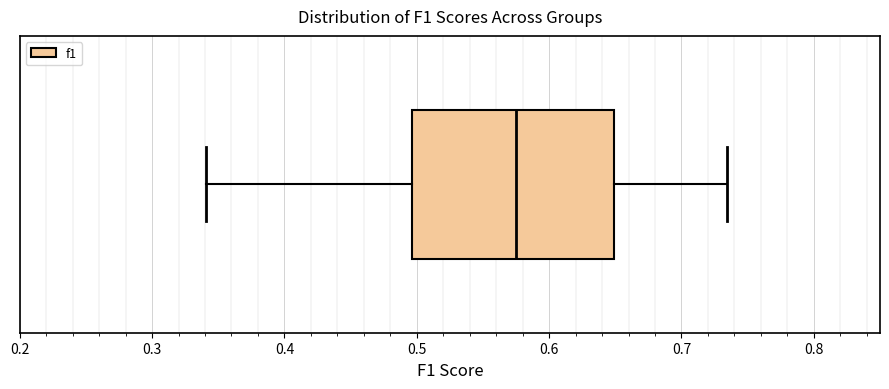

Transcribe this box plot: give where the median line is, the range the box spans, and where the two whiskers end, as read against the x-axis. The values are not printed on the chart, so give them approximately, as read against the axis.

median 0.57, box 0.50 to 0.65, whiskers 0.34 to 0.73